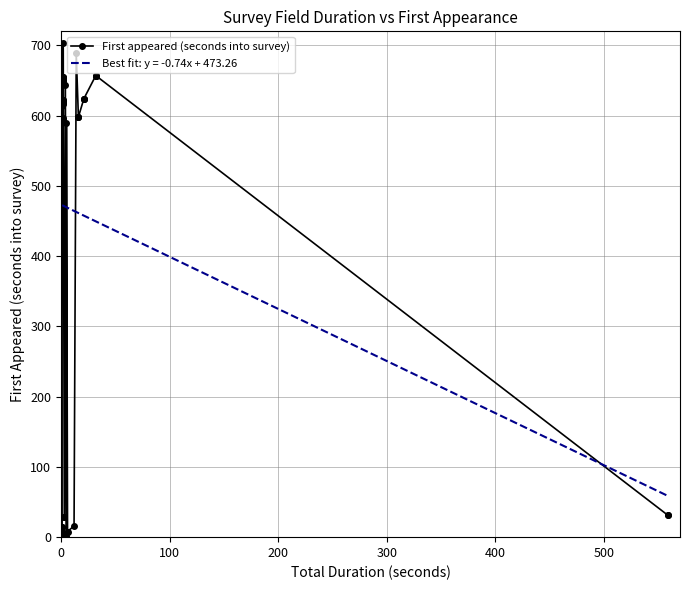

What is the lowest value of the Best fit: y = -0.74x + 473.26 series?

58.6